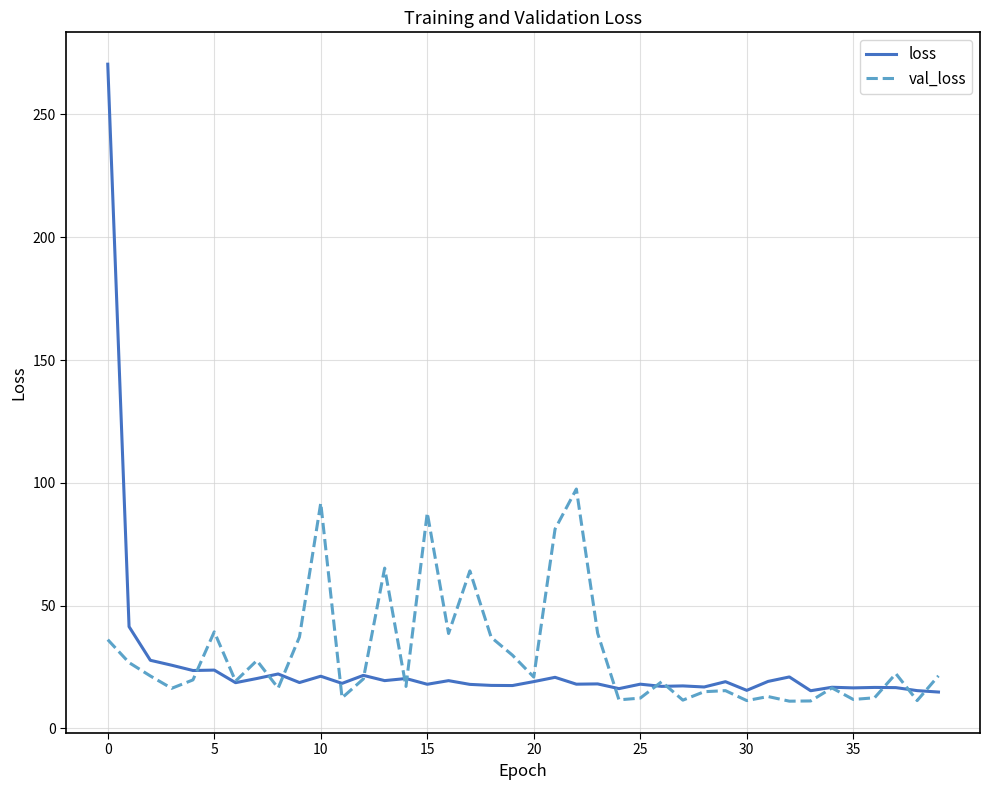

Which series has the largest range (max minus min)?

loss